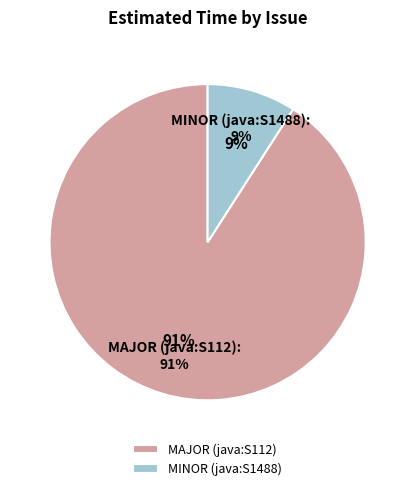

Which category has the smallest portion of the pie?

MINOR (java:S1488)